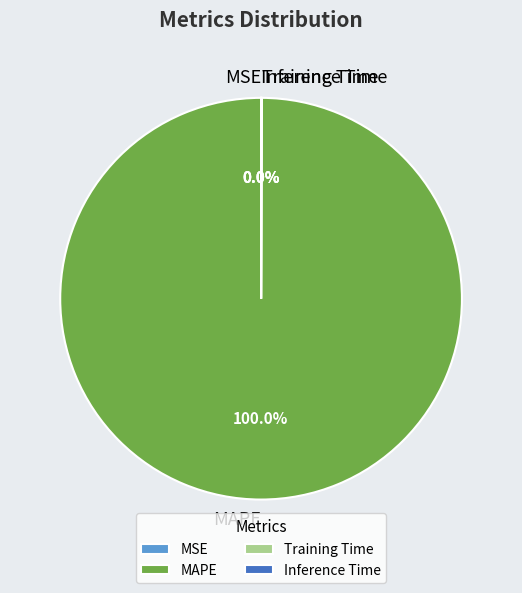

What is the majority slice?

MAPE